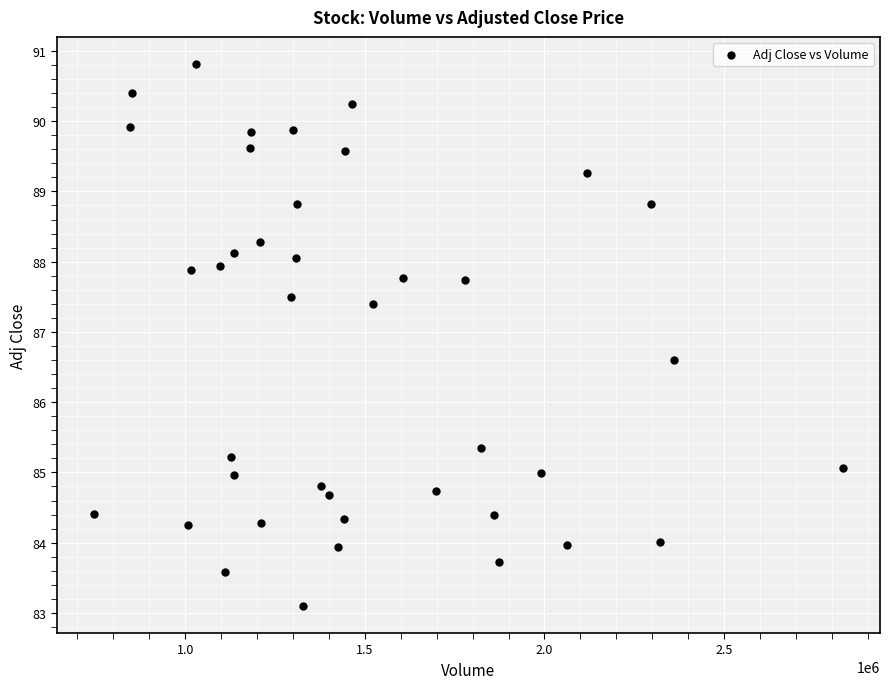

What is the range of Y values (max minus min)?

7.7